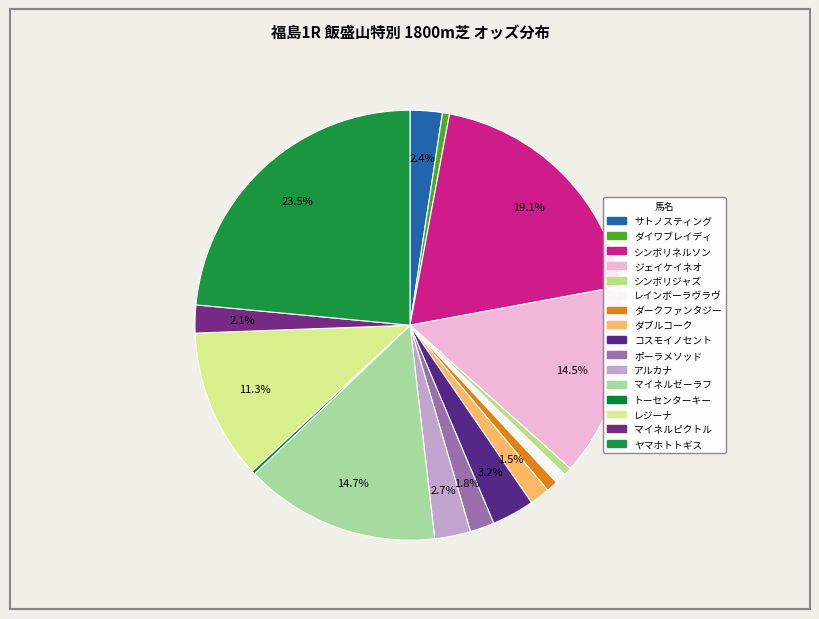

Which category has the smallest portion of the pie?

トーセンターキー